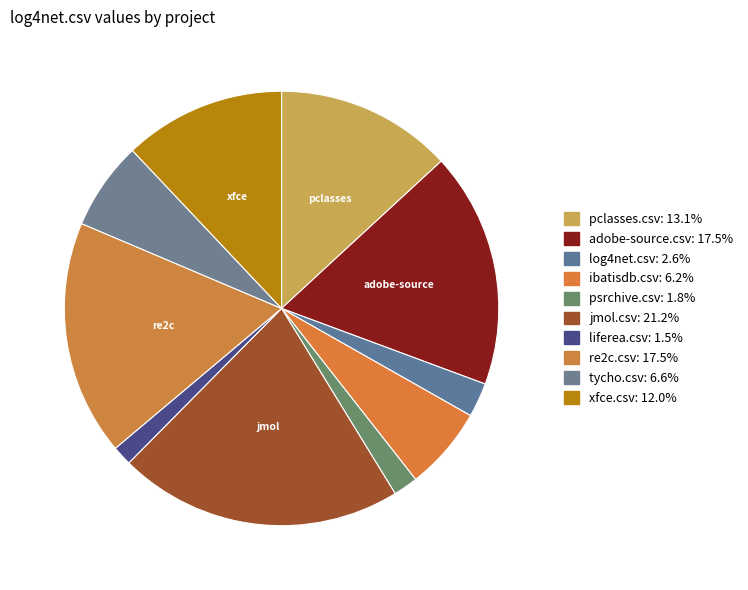

Count the number of slices in the pie.

10